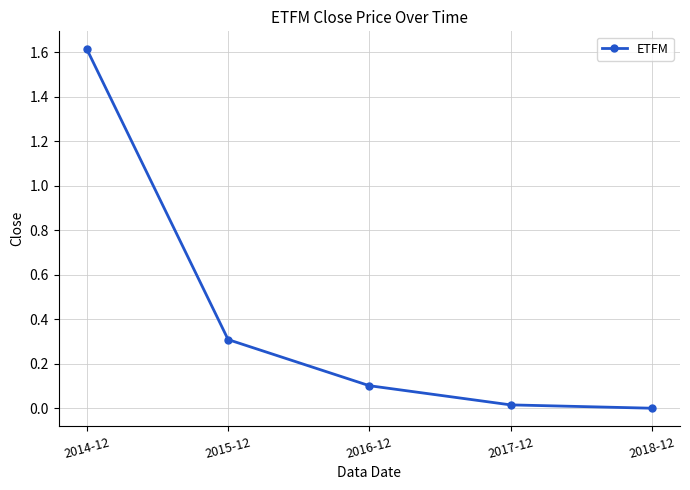

Rank the categories by value from lowest to highest.

2018-12, 2017-12, 2016-12, 2015-12, 2014-12